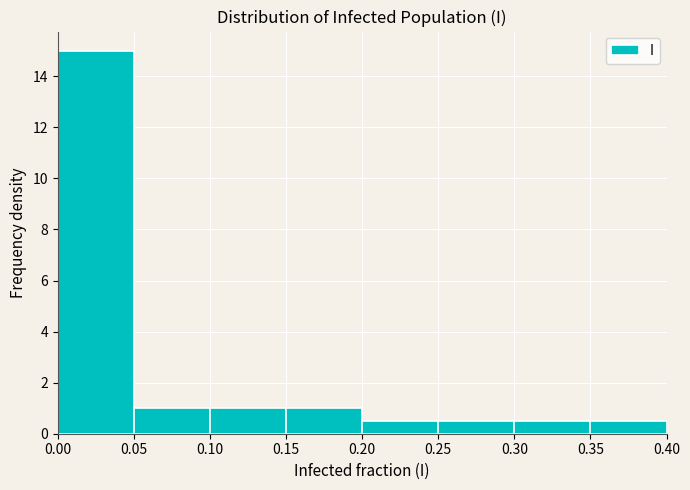

How tall is the bar that spans 0.10 to 0.15 on the x-axis? The values are not printed on the chart, so give them approximately, as read against the axis.

1.0